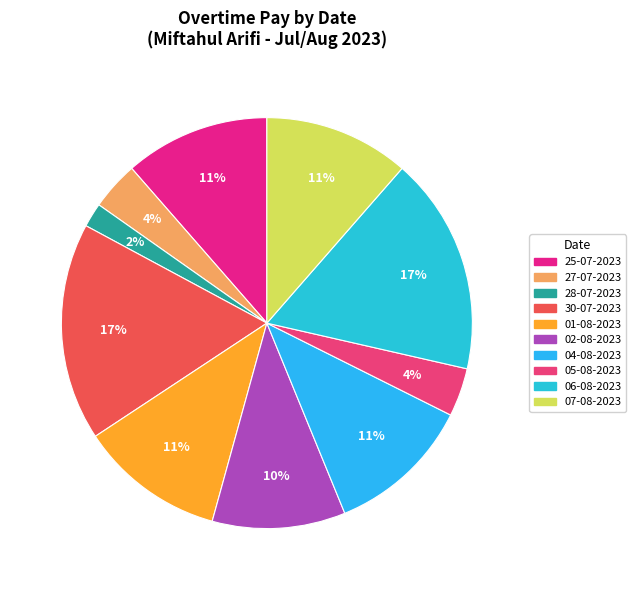

What is the largest slice in the pie chart?

30-07-2023